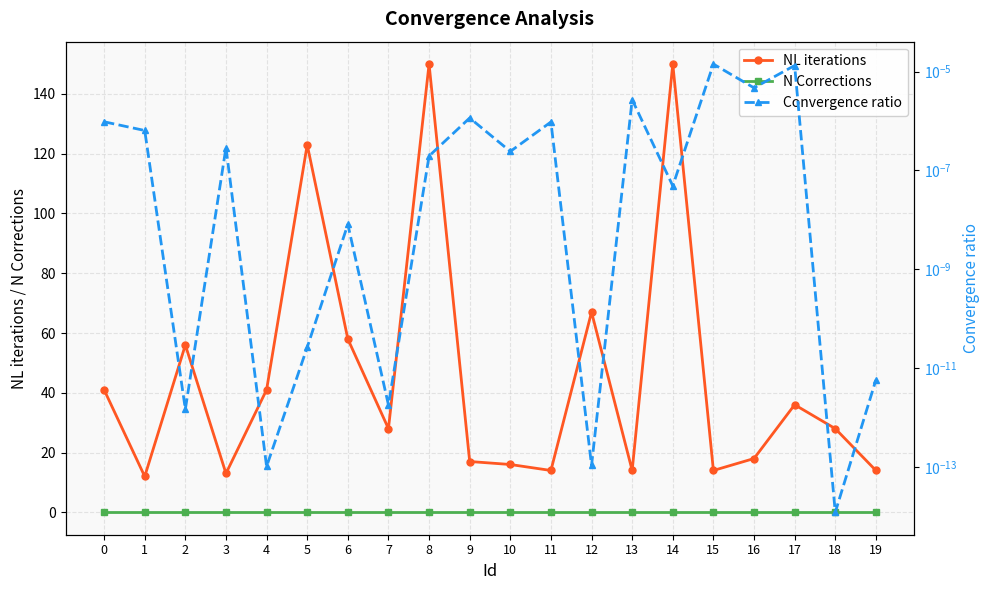

True or false: N Corrections and Convergence ratio intersect in this chart.

False